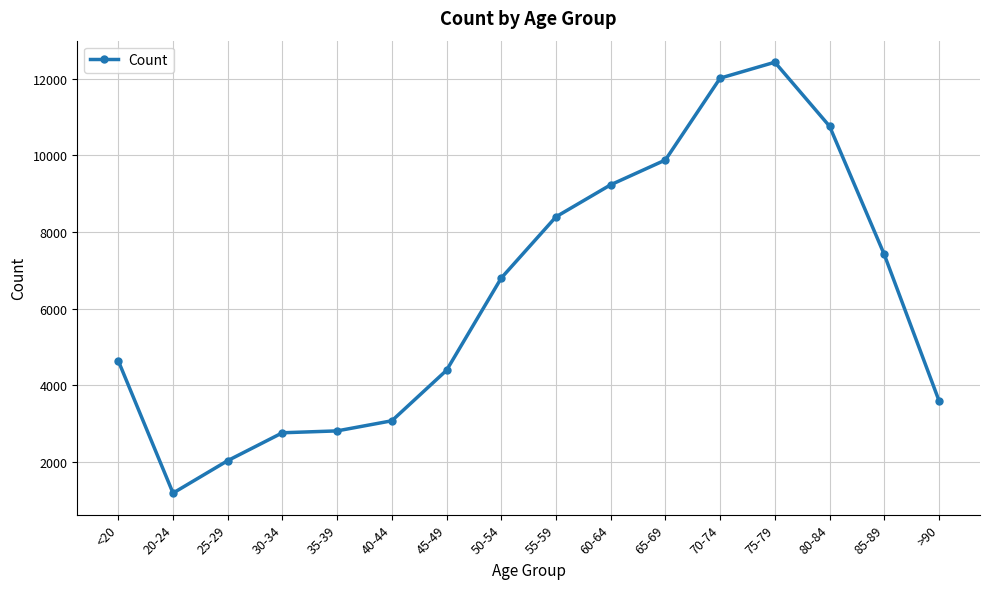

What is the sum of the values at 40-44 and 85-89?

10495